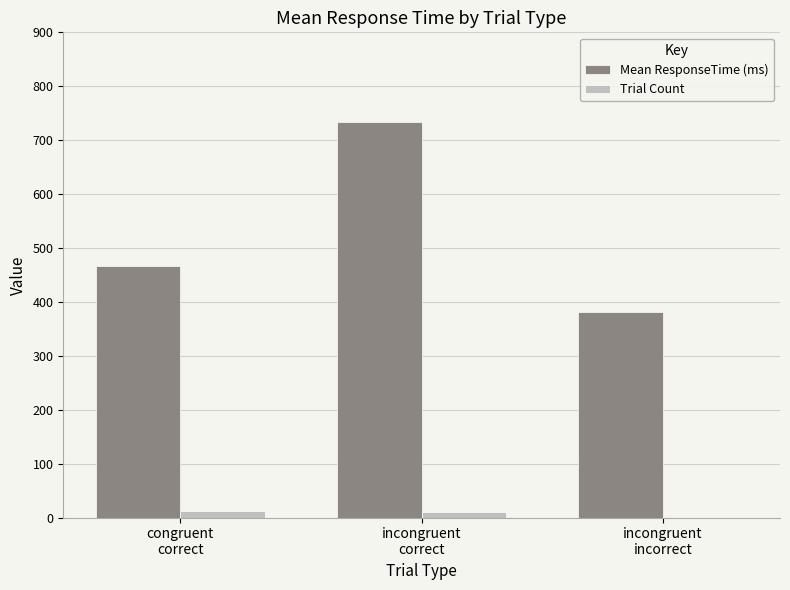

The value of Trial Count at incongruent
correct is 11. True or false?

True